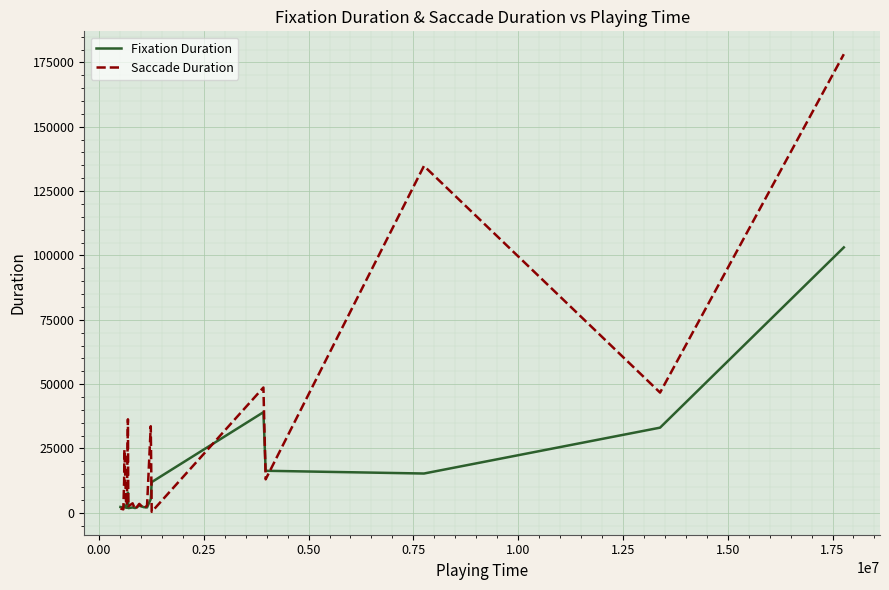

Rank the series by their average value, from highest to lowest.

Saccade Duration, Fixation Duration